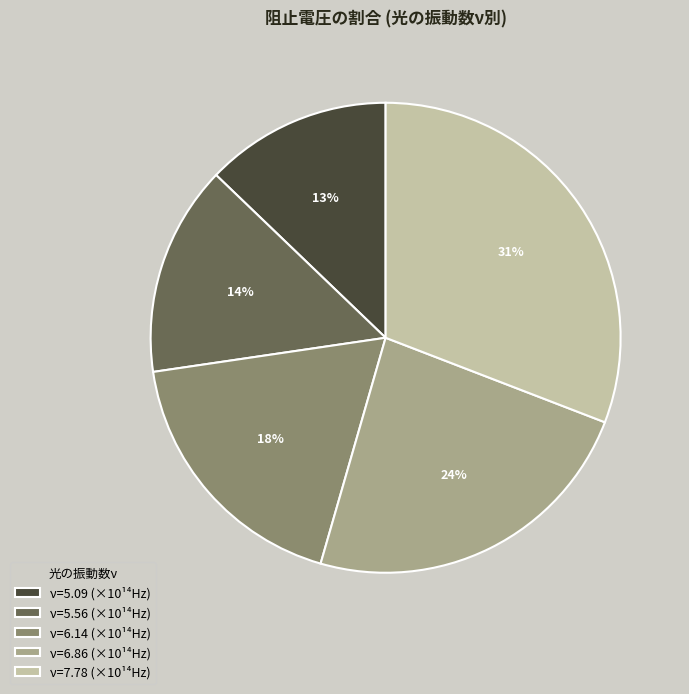

How many segments does this pie chart have?

5